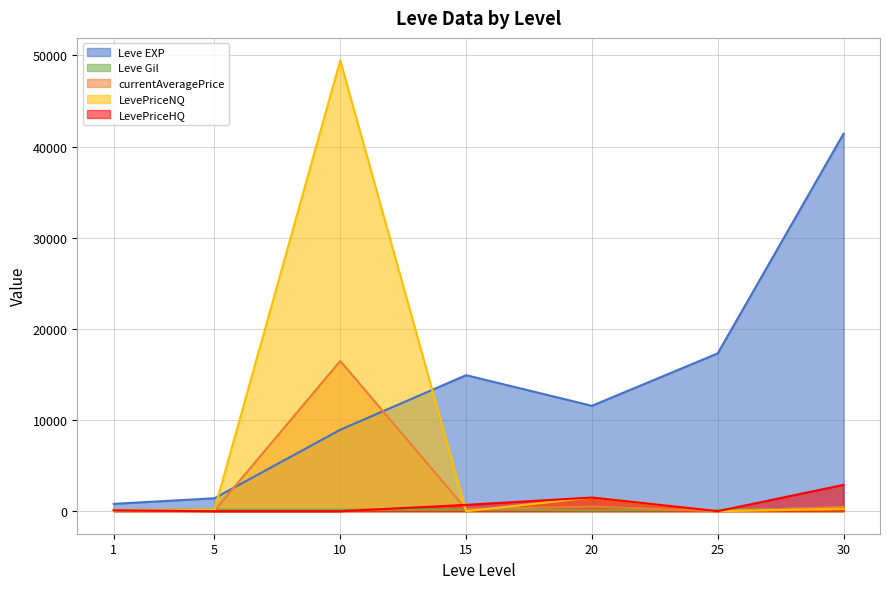

How many data points in Leve EXP are less than 11560?

3